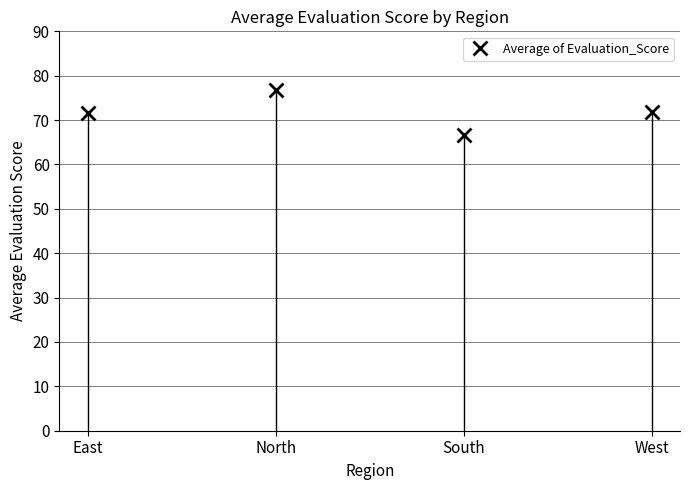

Which category has the lowest value across all series?

South